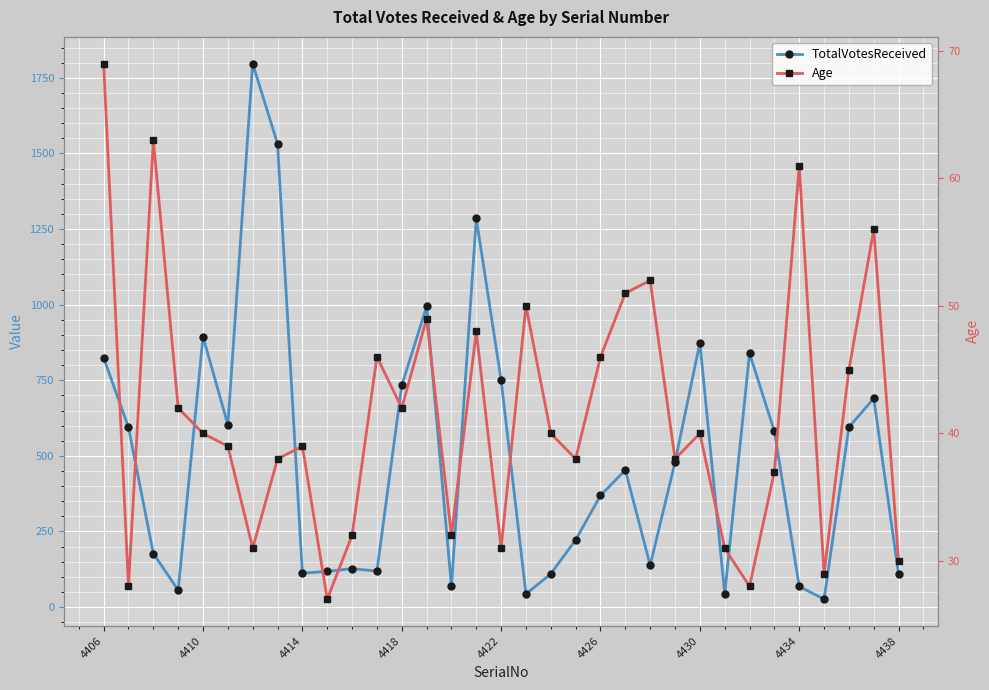

Does the chart display data point markers on the line(s)?

Yes